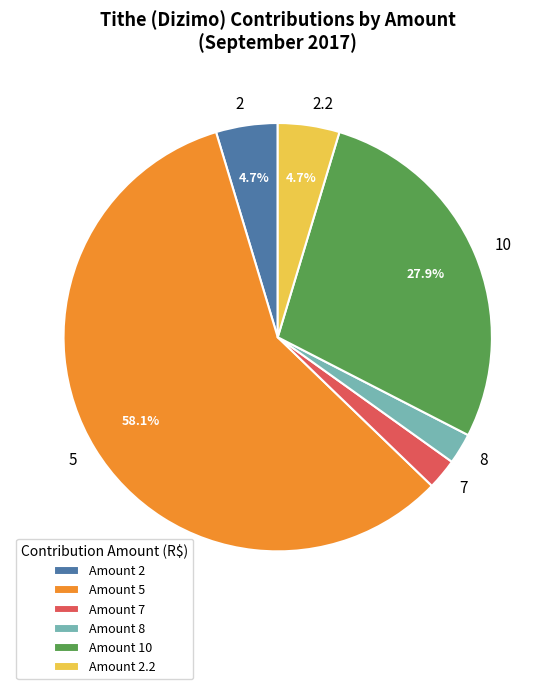

Does any single category account for the majority?

Yes